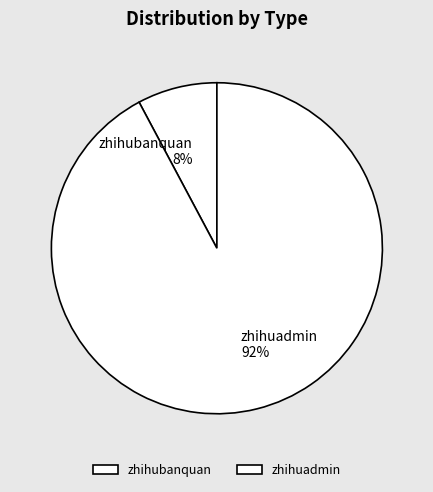

True or false: zhihuadmin accounts for 98% of the total.

False